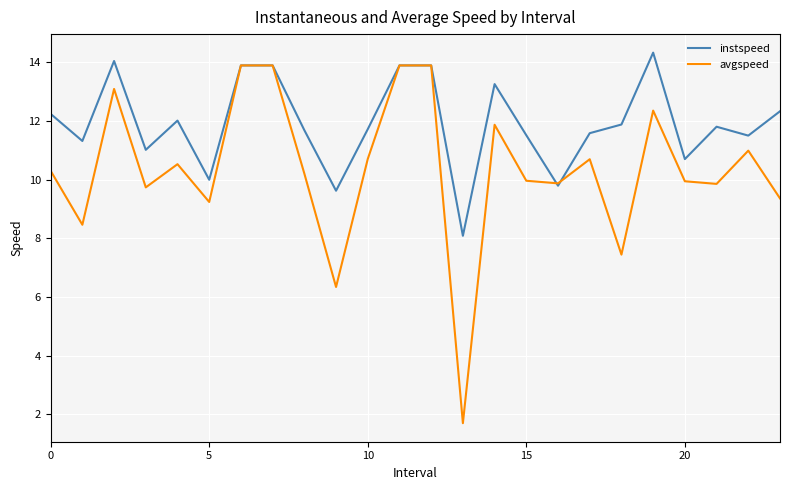

Which series has the largest total across all categories?

instspeed